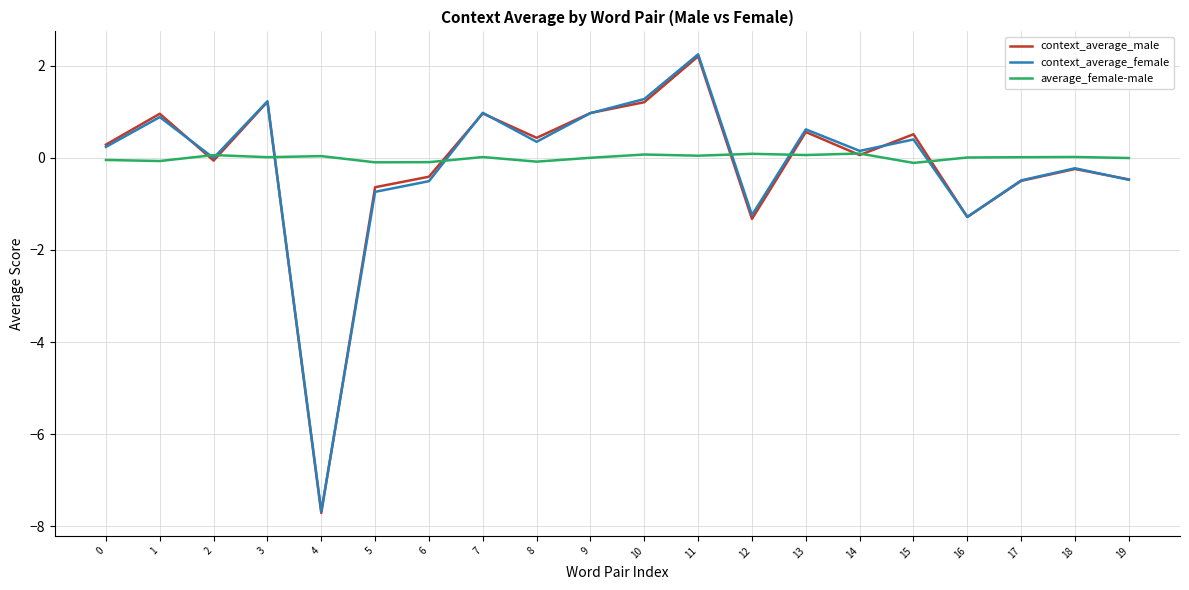

Is it true that context_average_female equals 1.0 at 7?

True